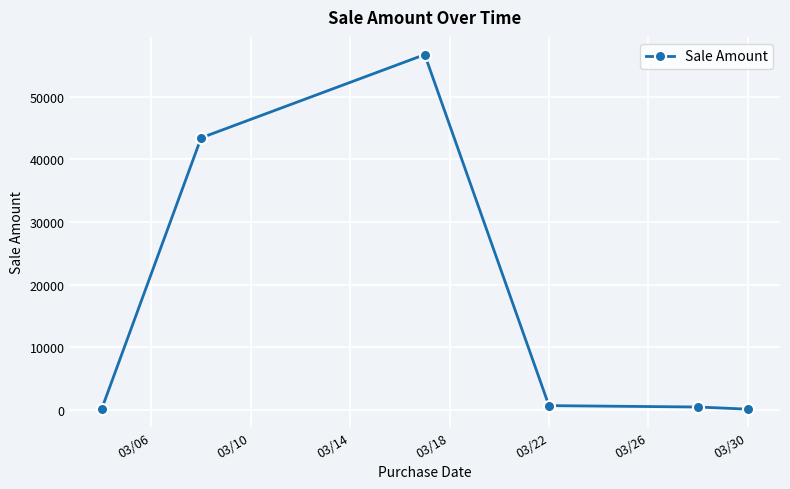

What is the difference between the maximum and minimum values?

56667